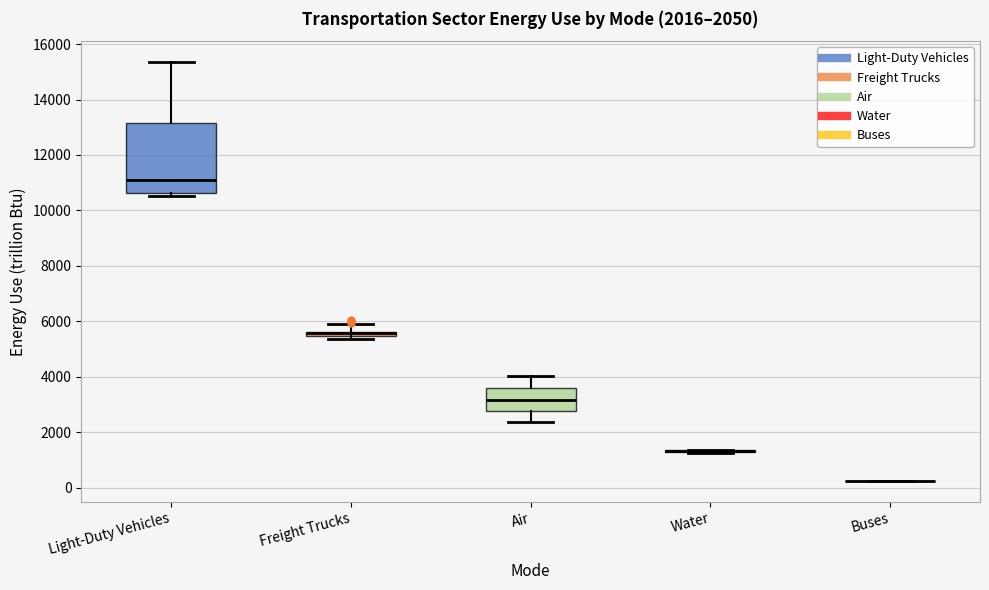

Which box is the tallest, from its lower edge to its upper edge?

Light-Duty Vehicles